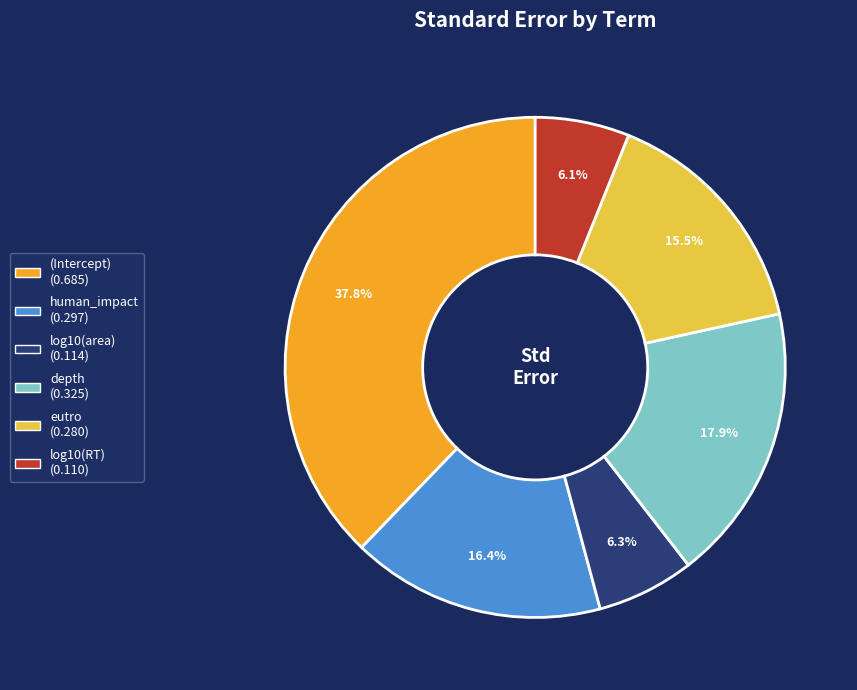

Count the number of slices in the pie.

6